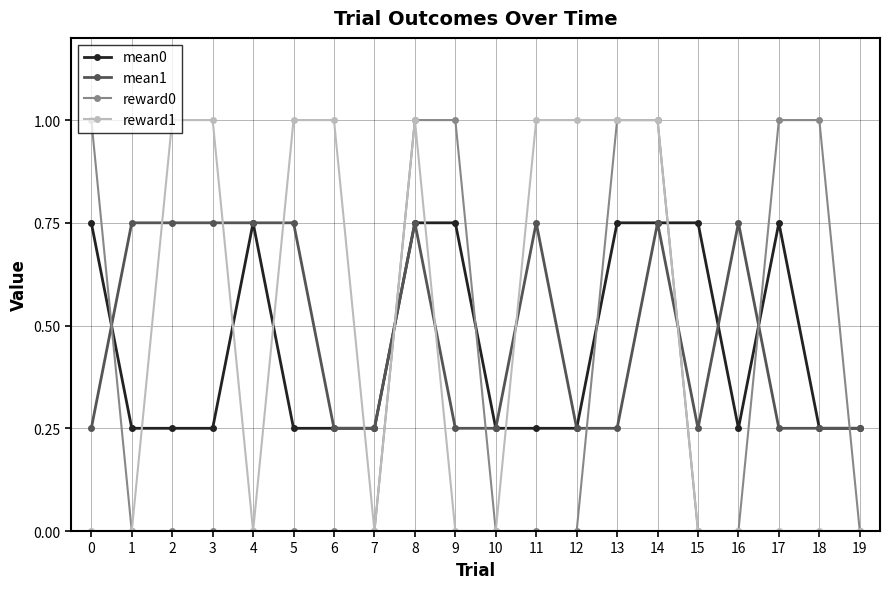

How many lines are shown in the chart?

4